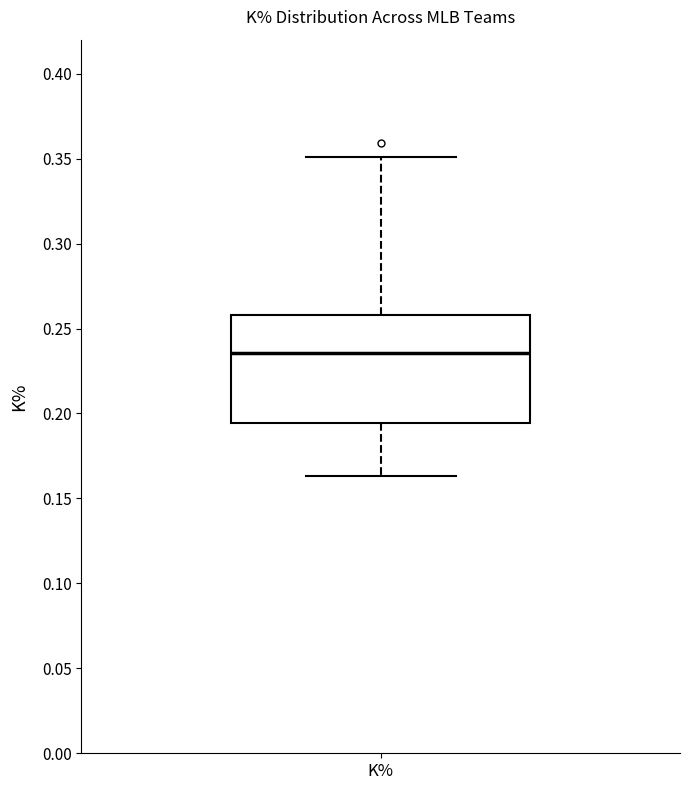

Read this box plot against the y-axis: the position of the median line, the range covered by the box, and the ends of both whiskers. The values are not printed on the chart, so give them approximately, as read against the axis.

median 0.235, box 0.195 to 0.260, whiskers 0.165 to 0.350